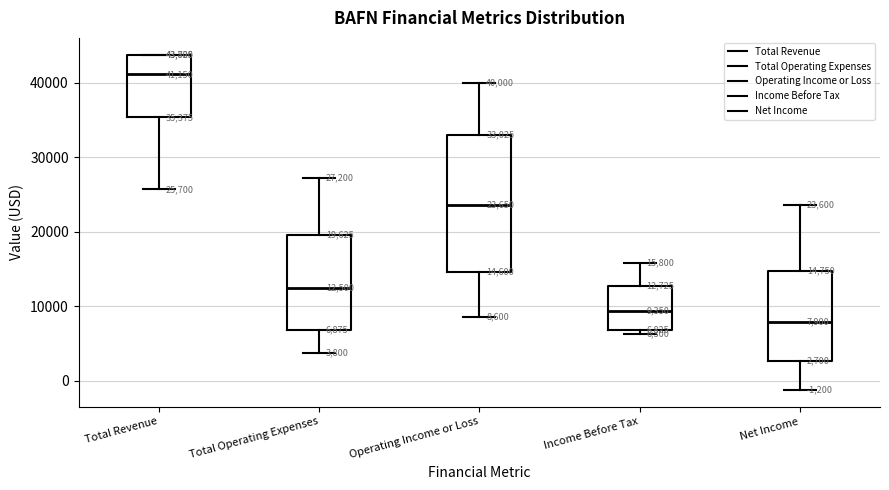

Which box is the tallest, from its lower edge to its upper edge?

Operating Income or Loss